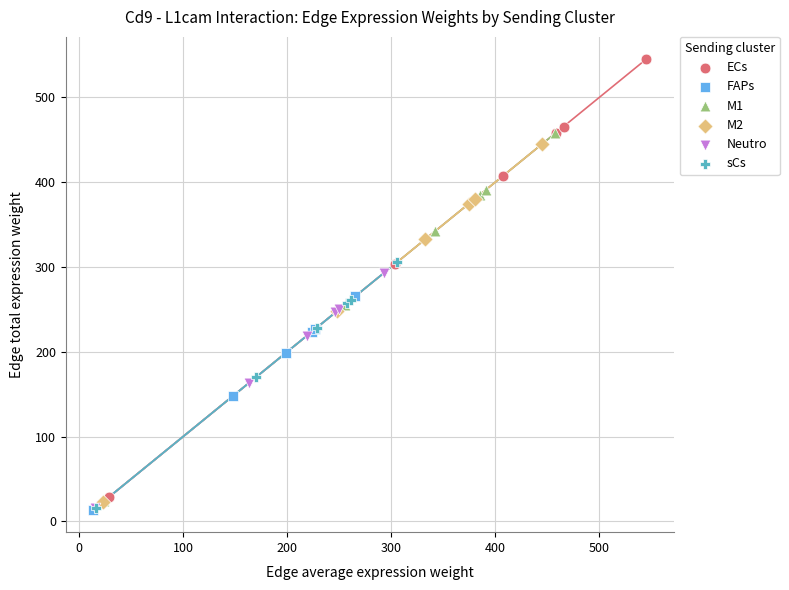

What are all the series names shown in the legend?

ECs, FAPs, M1, M2, Neutro, sCs